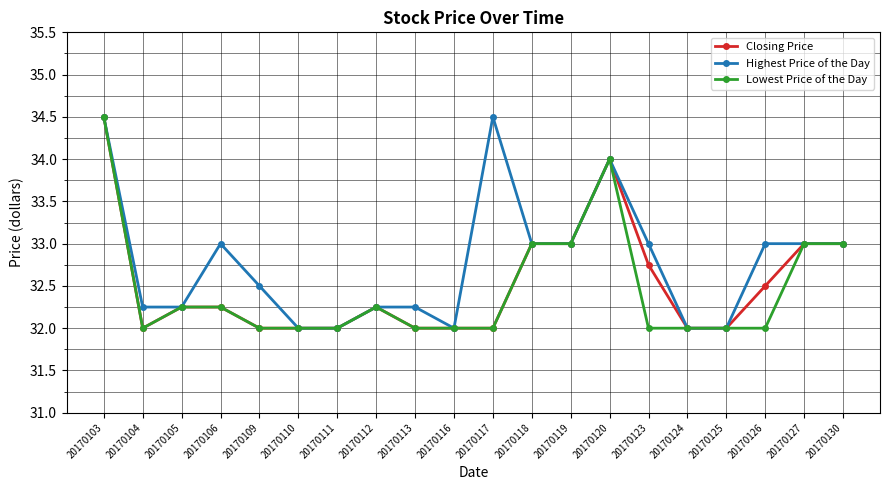

At which category is the sum across all series the highest?

20170103